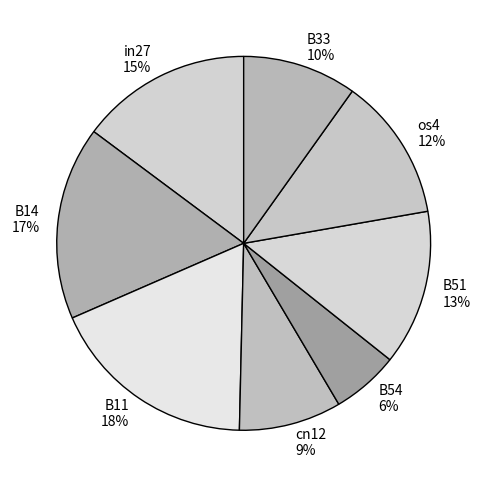

To the nearest percent, what is the combined percentage of B54 and cn12?

15%